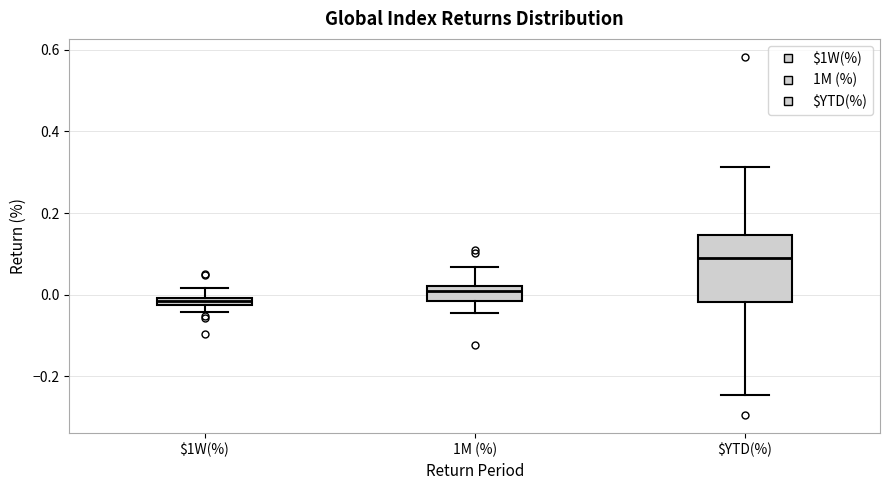

Where is the upper edge of the box for $YTD(%) on the y-axis? The values are not printed on the chart, so give them approximately, as read against the axis.

0.14